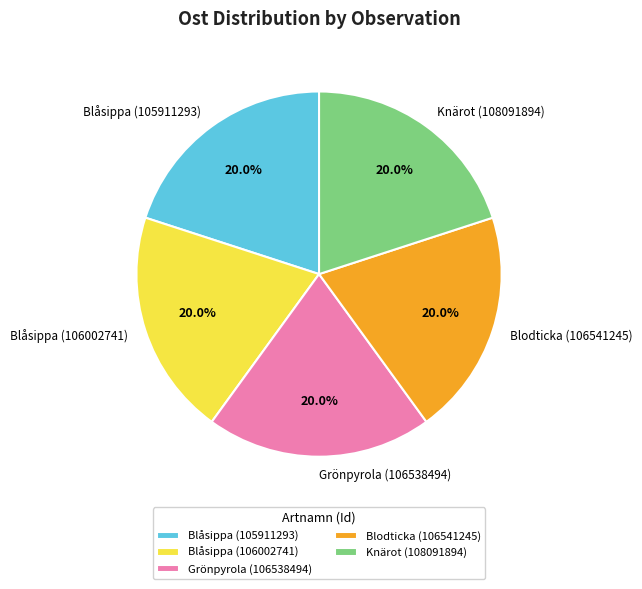

To the nearest percent, what portion does Blåsippa (105911293) represent?

20%